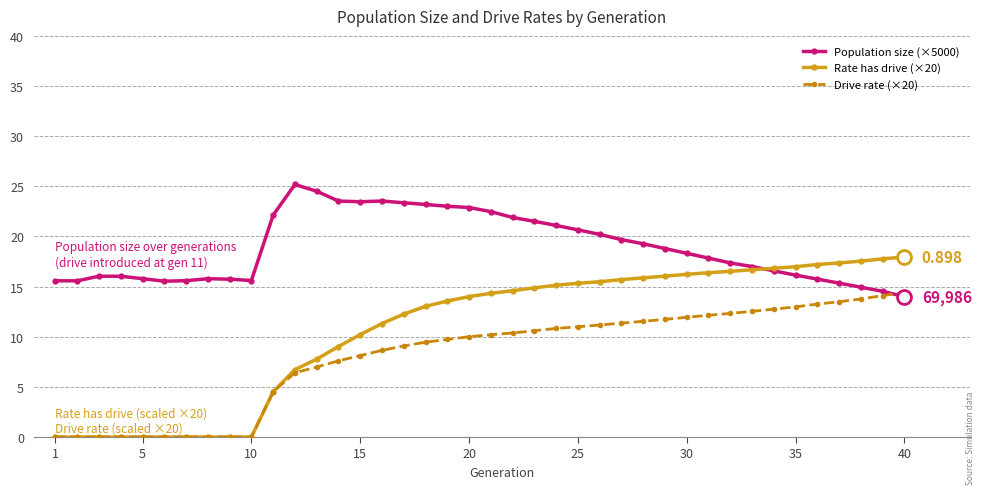

How many distinct data groups are displayed?

3